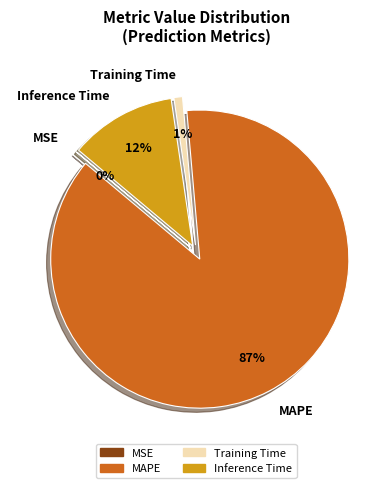

To the nearest percent, what is the average slice percentage?

25%